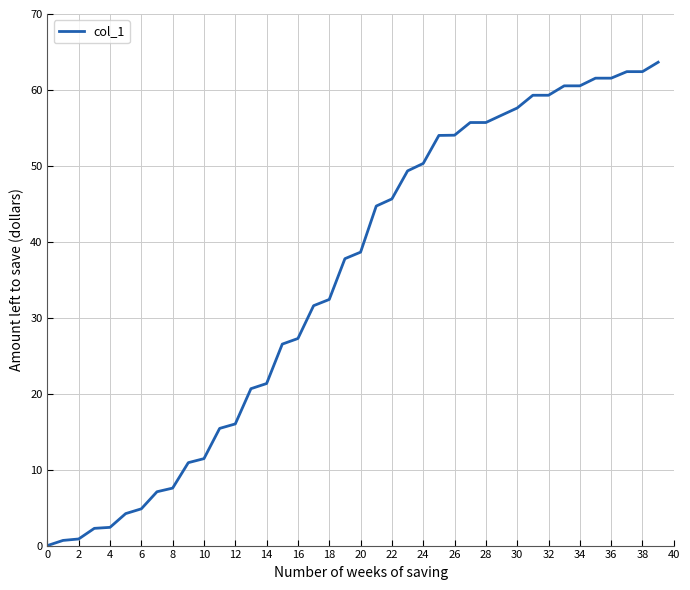

What is the difference between the maximum and minimum values?

63.6